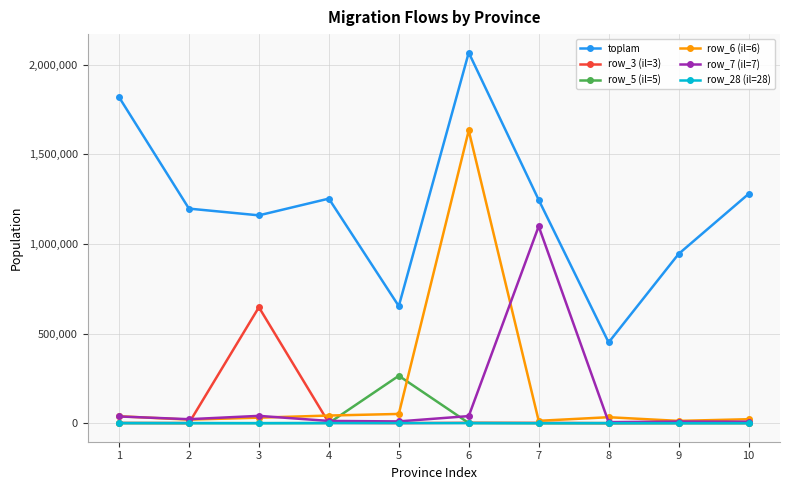

Rank the series by their maximum value, from highest to lowest.

toplam, row_6 (il=6), row_7 (il=7), row_3 (il=3), row_5 (il=5), row_28 (il=28)